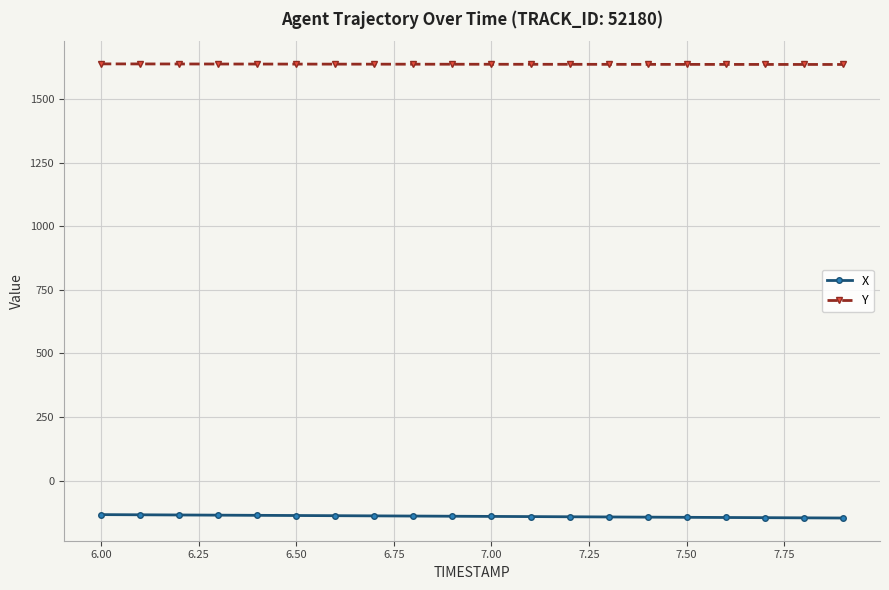

What is the minimum value shown in the chart?

-147.4